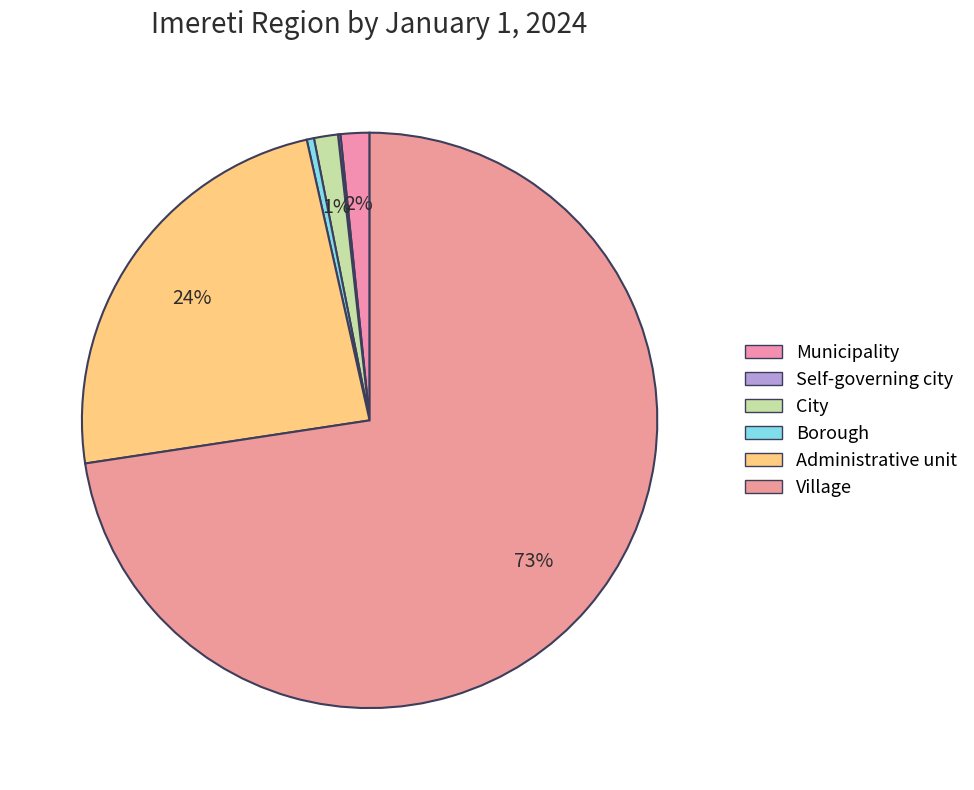

Is it true that Municipality is 1% of the pie?

False